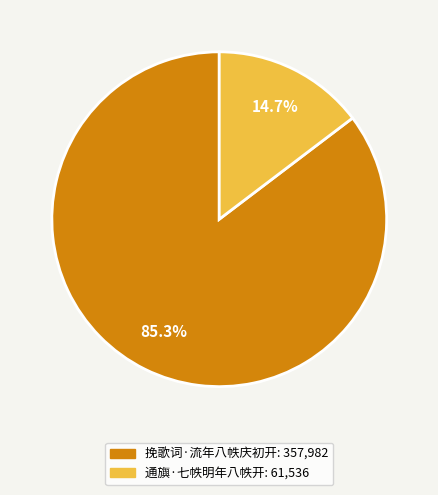

To the nearest percent, what percentage of the pie is 通旟·七帙明年八帙开?

15%